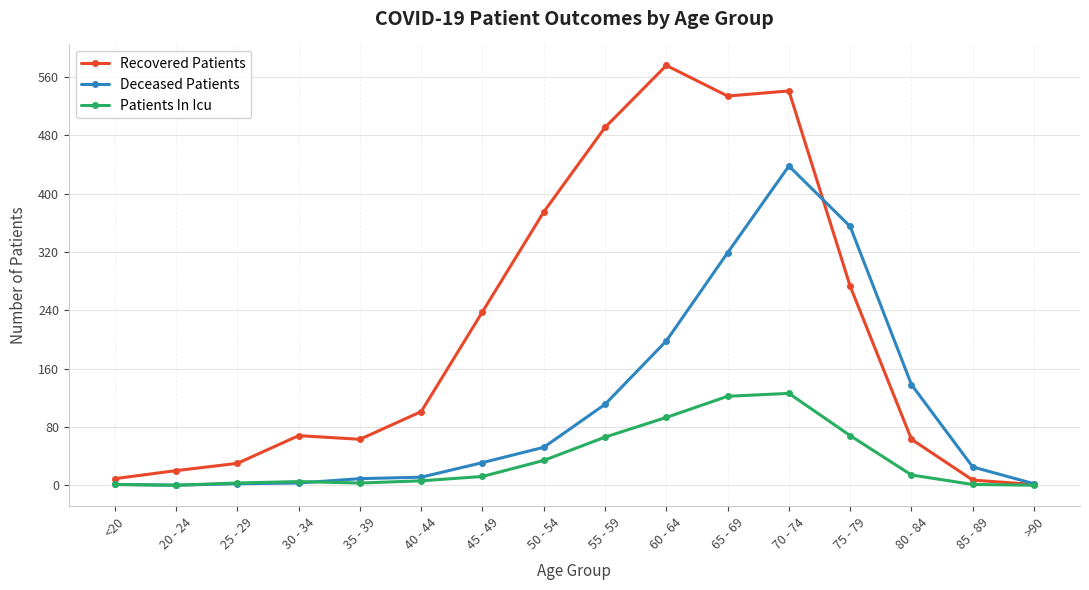

What is the difference between the second highest and second lowest values in the Recovered Patients series?

534